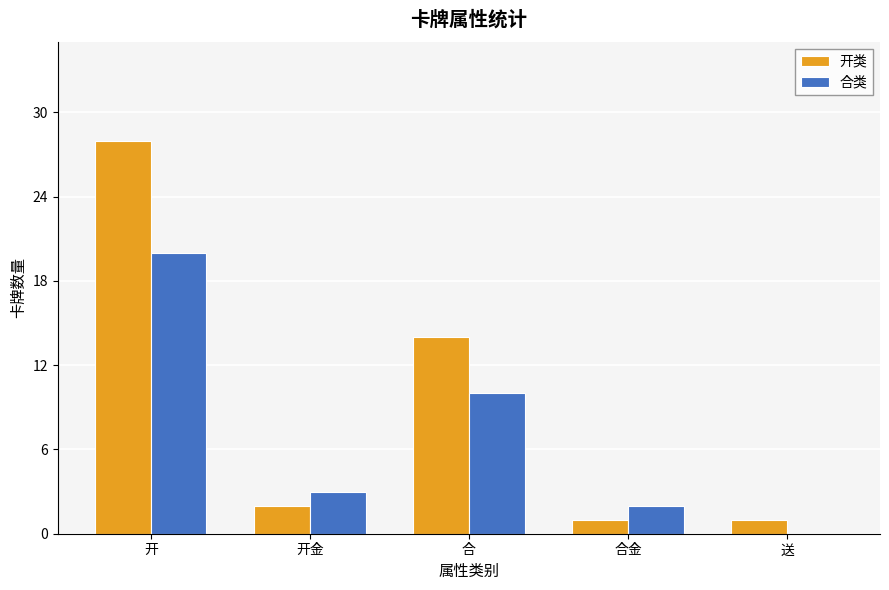

Is the value of 开类 at 合 greater than the value of 合类 at 开?

No